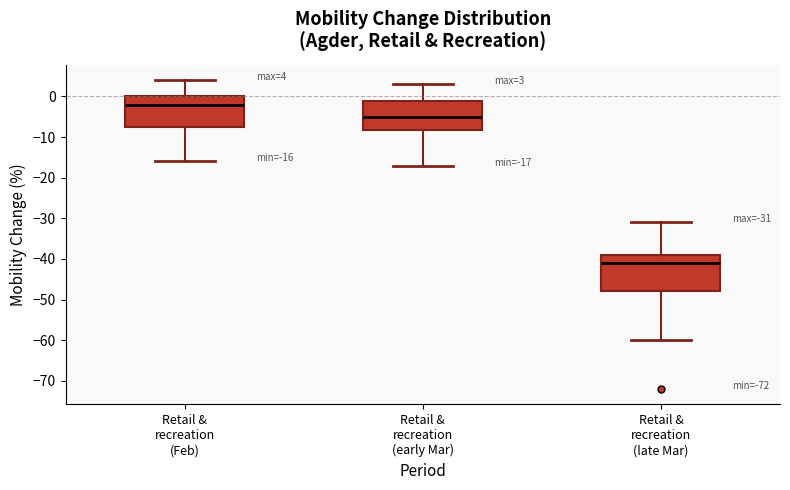

Which box has the lowest median line?

Retail & recreation (late Mar)